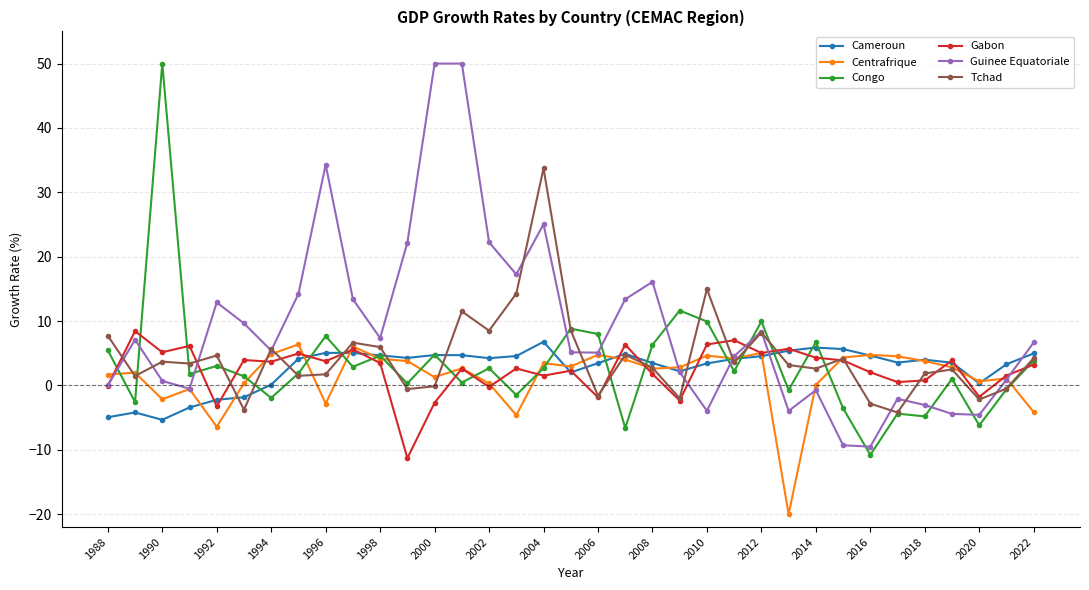

True or false: Tchad has more than 2 points higher than both neighbors.

True